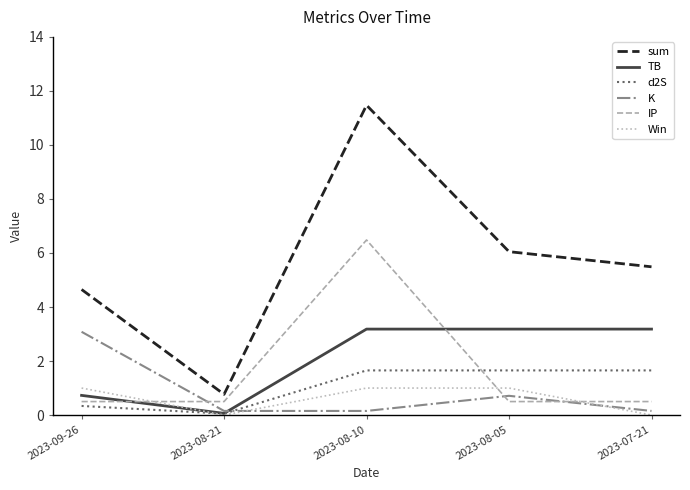

Reading right to left, what are all the values shown in this chart?

sum: 5.5	6.0	11.5	0.8	4.6
TB: 3.2	3.2	3.2	0.1	0.7
d2S: 1.7	1.7	1.7	0.1	0.3
K: 0.2	0.7	0.2	0.2	3.1
IP: 0.5	0.5	6.5	0.5	0.5
Win: 0.0	1.0	1.0	0.0	1.0